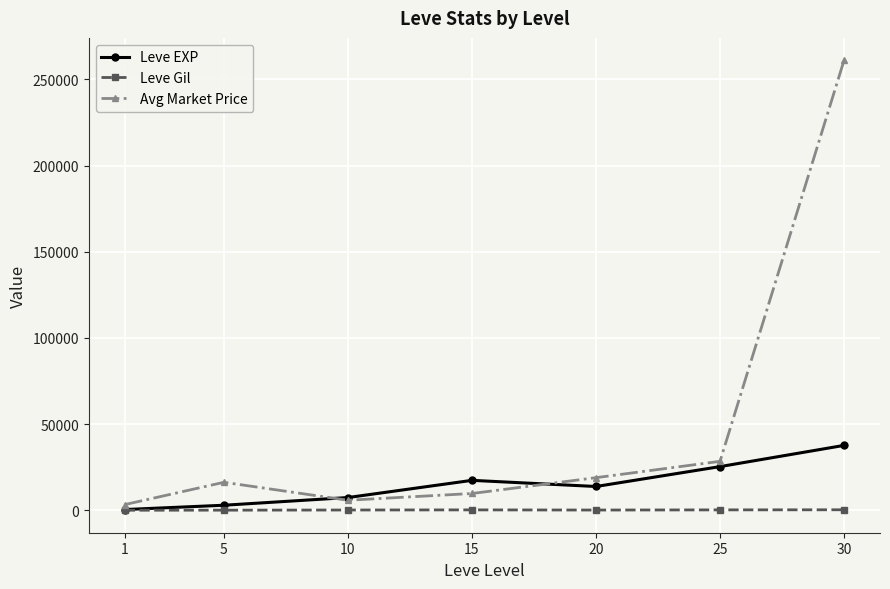

True or false: Avg Market Price and Leve Gil cross at least once.

False